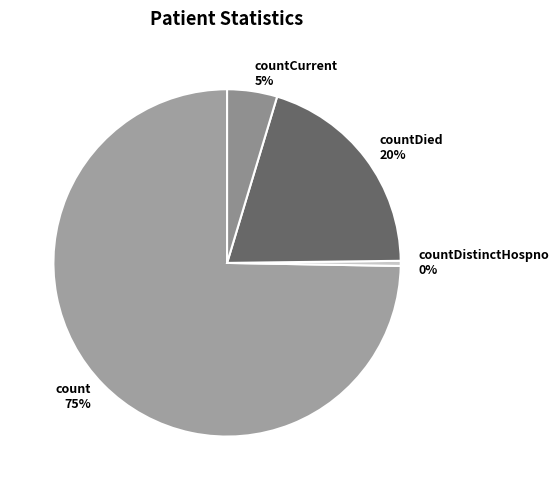

True or false: countDied 20% accounts for 27% of the total.

False